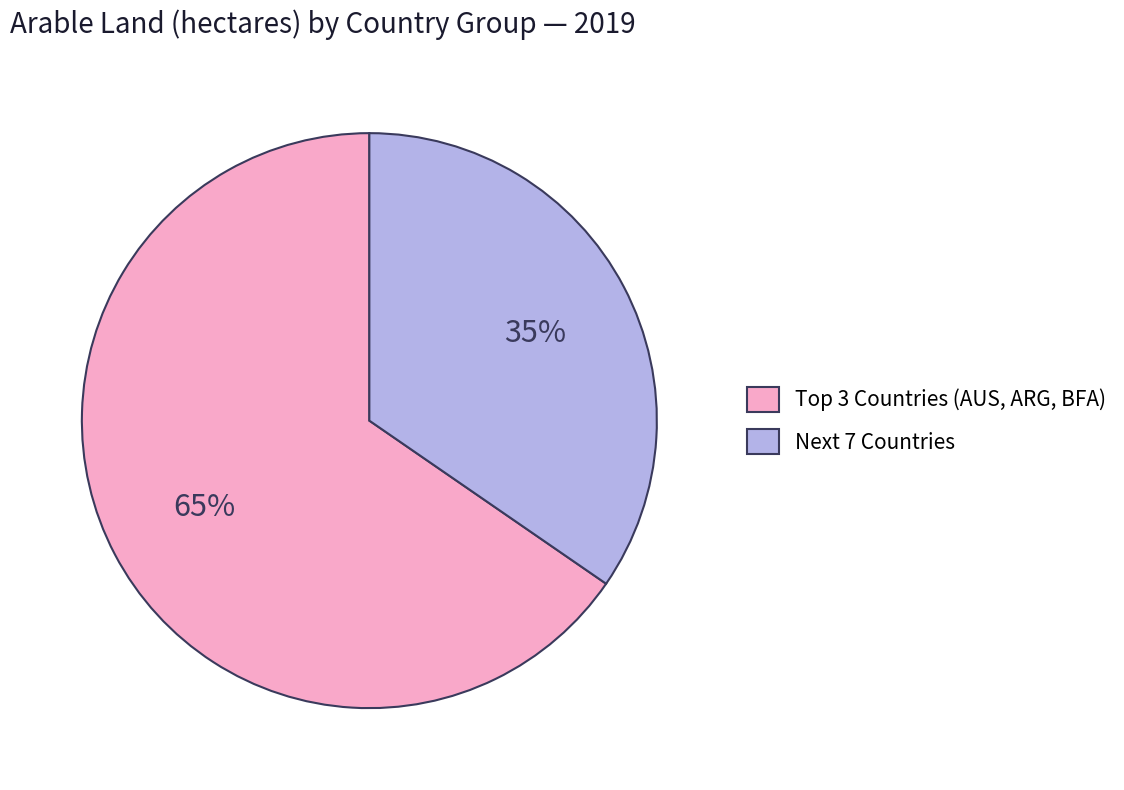

How many slices are in this pie chart?

2